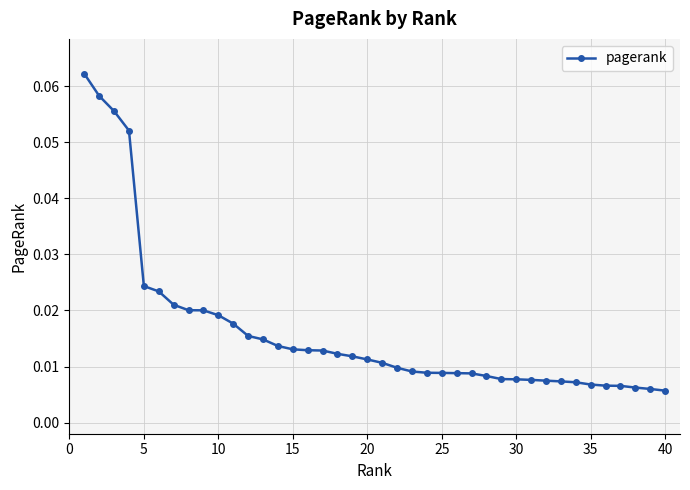

What is the sum of all values?

0.6